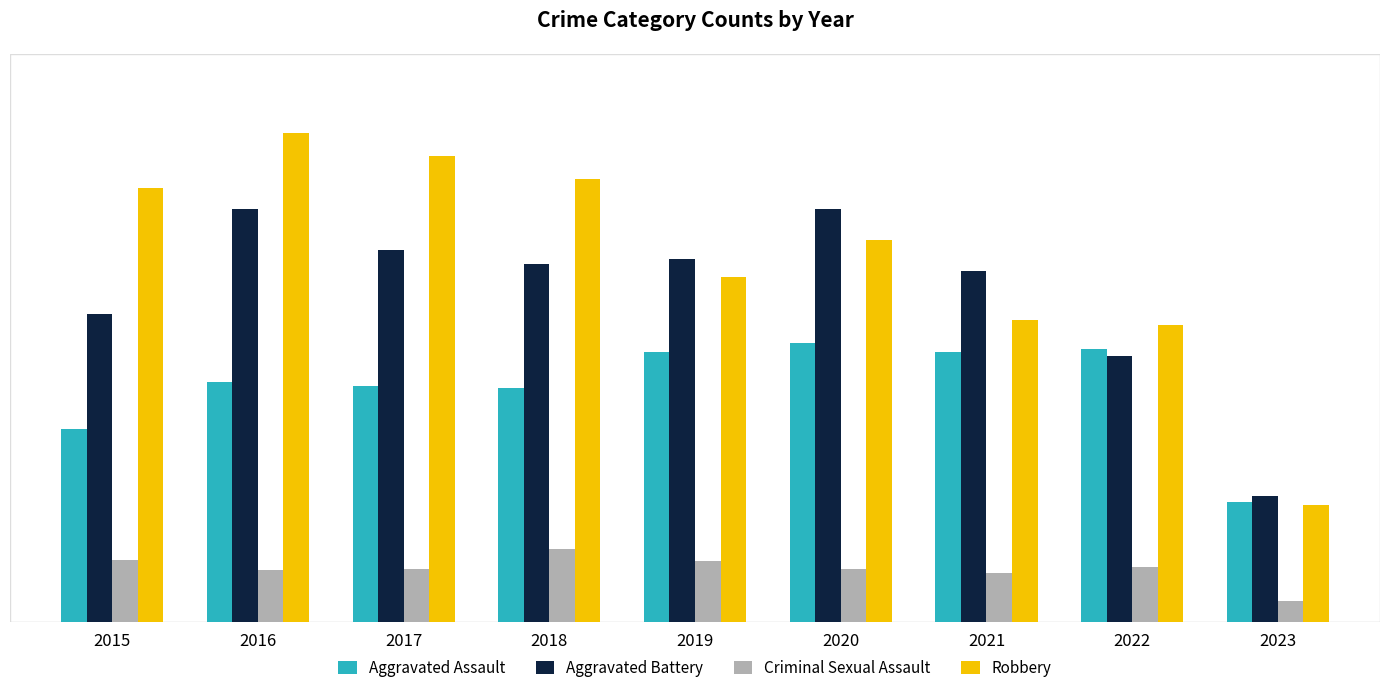

Is the value of Robbery at 2021 greater than the value of Aggravated Battery at 2020?

No